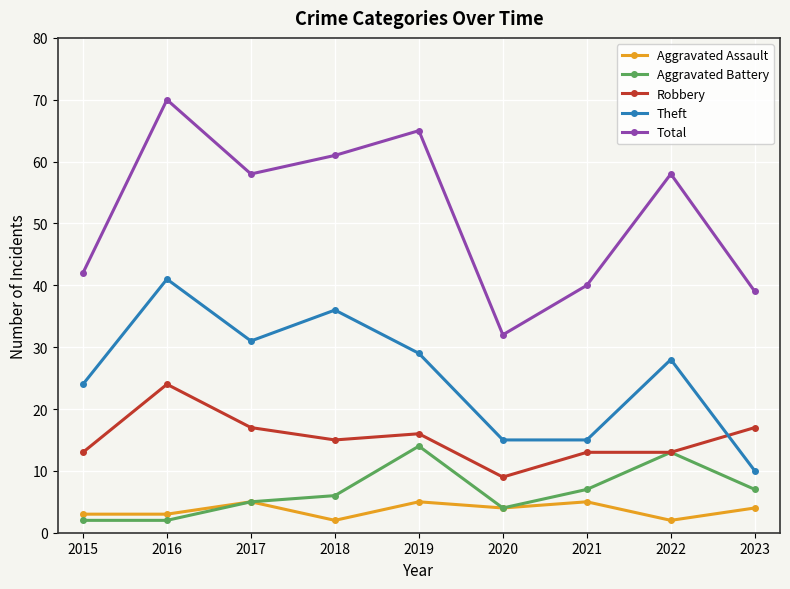

What is the approximate value of Aggravated Battery at 2020?

4